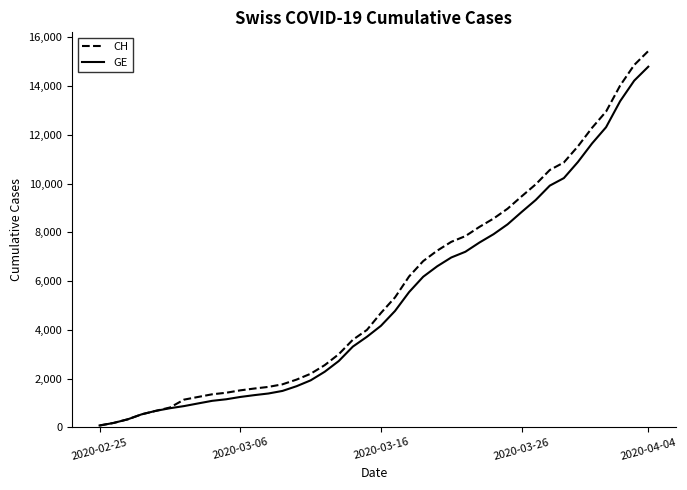

What is the greatest value displayed?

15439